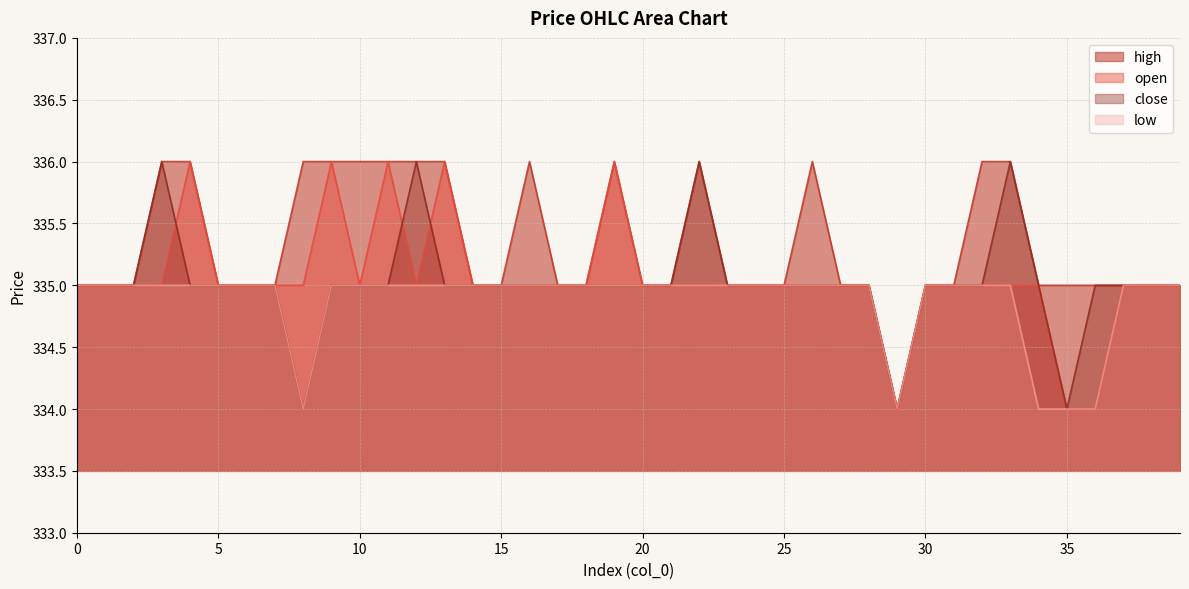

Which series has the largest range (max minus min)?

open